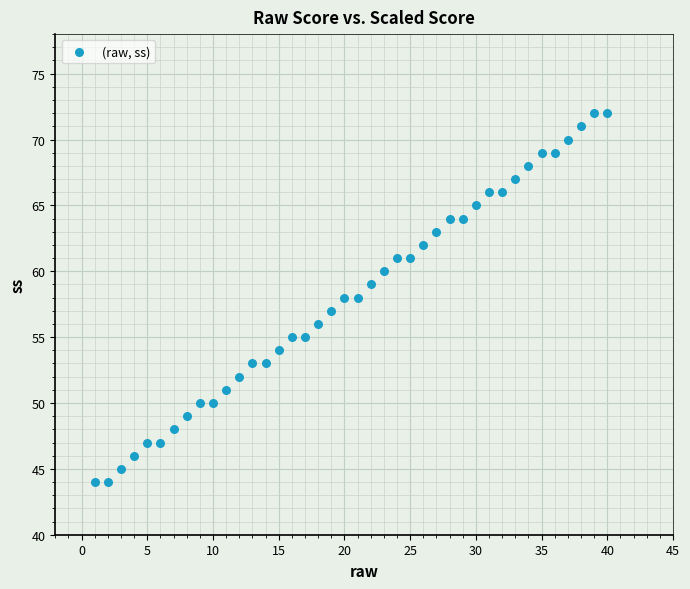

What is the range of Y values (max minus min)?

28